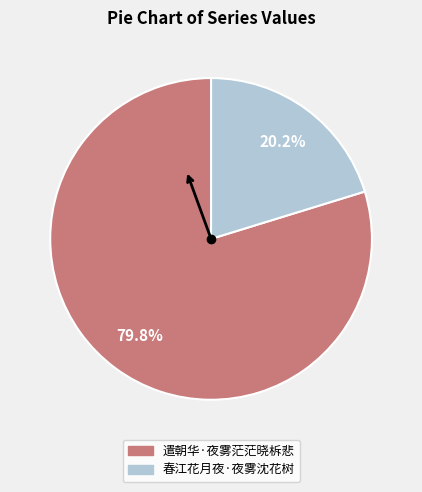

Which category has the biggest portion of the pie?

遣朝华·夜雾茫茫晓柝悲